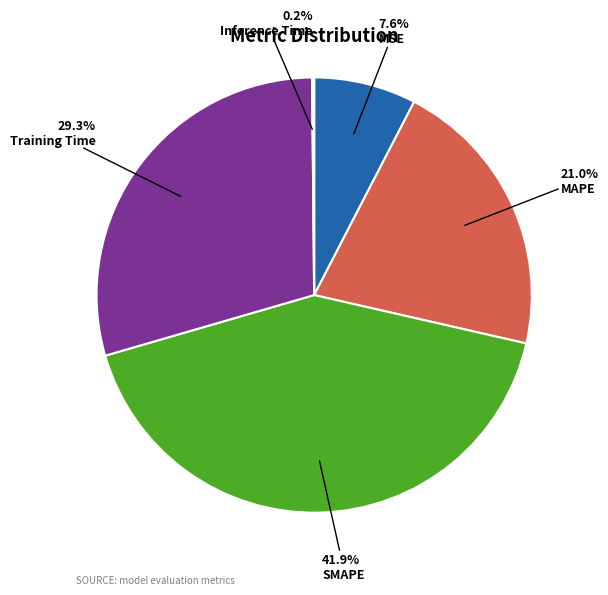

What percentage is NOT represented by SMAPE?

58.1%